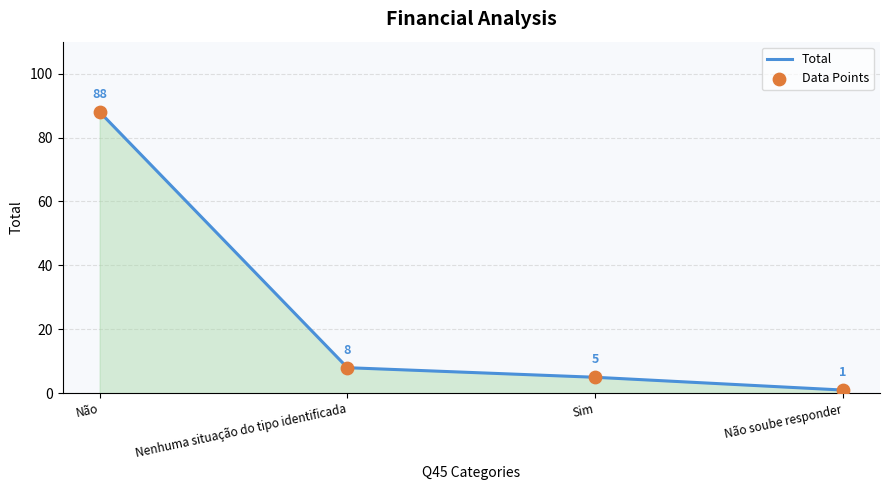

Between Nenhuma situação do tipo identificada and Não, which is larger?

Não